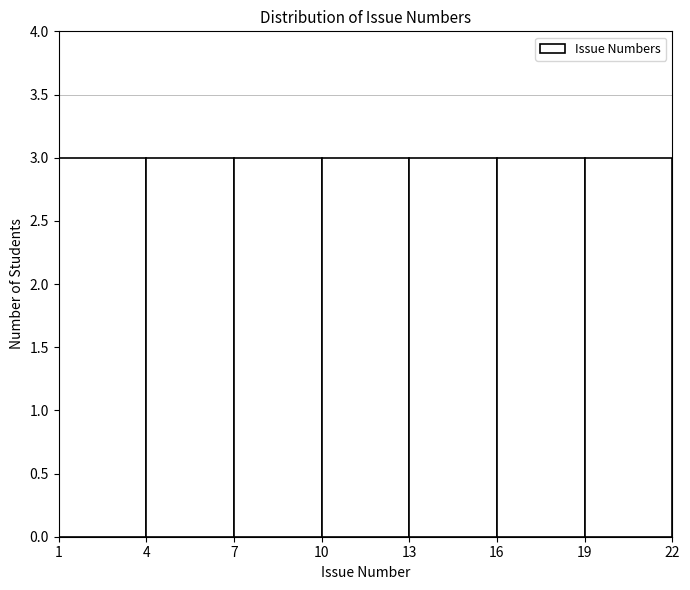

What is the height of the bar covering 1 to 4 on the x-axis? The values are not printed on the chart, so give them approximately, as read against the axis.

3